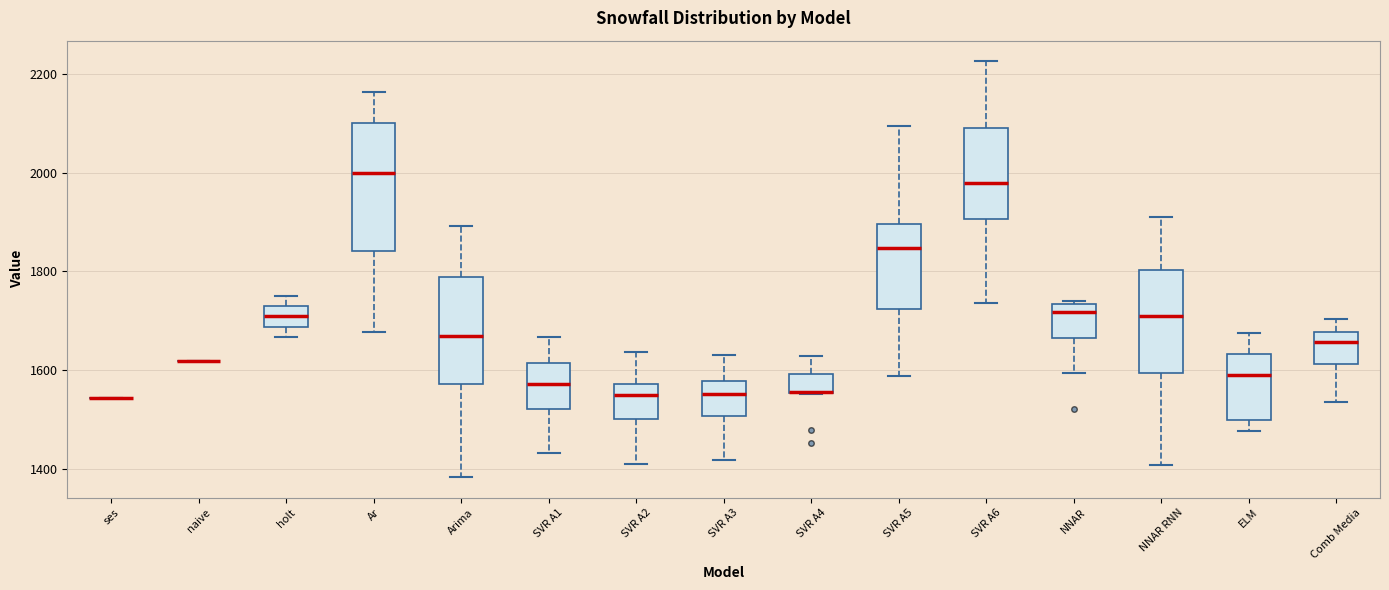

Reading left to right, read every box against the y-axis: the position of its median line, the range the box covers, and the ends of its whiskers. The values are not printed on the chart, so give them approximately, as read against the axis.

ses: box collapsed to a line at 1540, whiskers 1540 to 1540
naive: box collapsed to a line at 1620, whiskers 1620 to 1620
holt: median 1700, box 1680 to 1720, whiskers 1660 to 1760
Ar: median 2000, box 1840 to 2100, whiskers 1680 to 2160
Arima: median 1660, box 1580 to 1780, whiskers 1380 to 1900
SVR A1: median 1580, box 1520 to 1620, whiskers 1440 to 1660
SVR A2: median 1540, box 1500 to 1580, whiskers 1420 to 1640
SVR A3: median 1560, box 1500 to 1580, whiskers 1420 to 1640
SVR A4: median 1560 (drawn on the box's lower edge), box 1560 to 1600, whiskers 1560 to 1620
SVR A5: median 1840, box 1720 to 1900, whiskers 1580 to 2100
SVR A6: median 1980, box 1900 to 2100, whiskers 1740 to 2220
NNAR: median 1720, box 1660 to 1740, whiskers 1600 to 1740 (just above the box's upper edge)
NNAR RNN: median 1700, box 1600 to 1800, whiskers 1400 to 1900
ELM: median 1600, box 1500 to 1640, whiskers 1480 to 1680
Comb Media: median 1660, box 1620 to 1680, whiskers 1540 to 1700